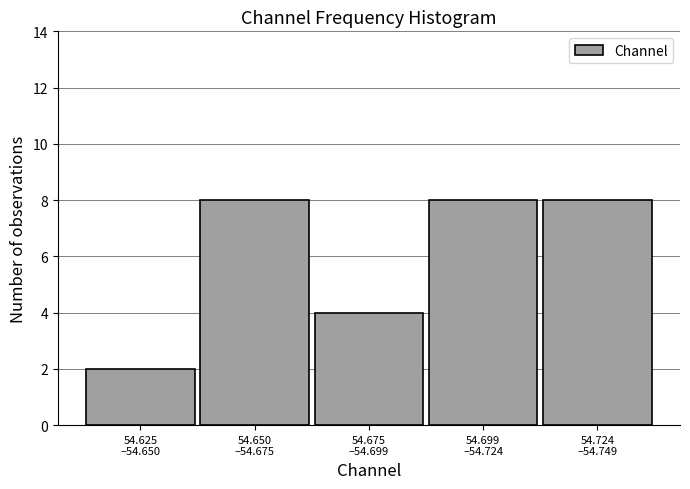

Reading left to right, transcribe all the data shown in this chart.

2	8	4	8	8